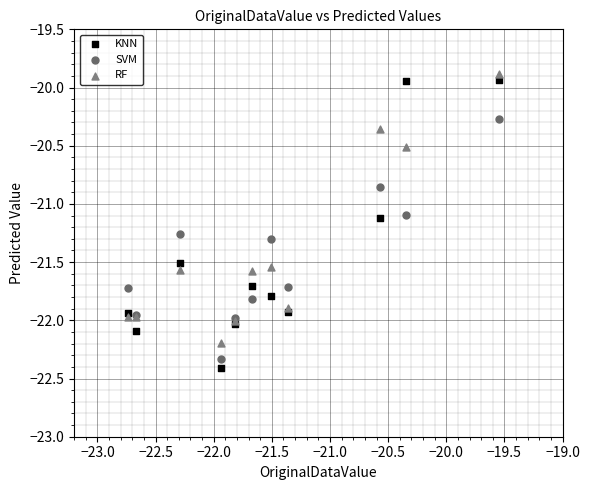

What is the X range (max minus min) for the scatter plot?

3.2